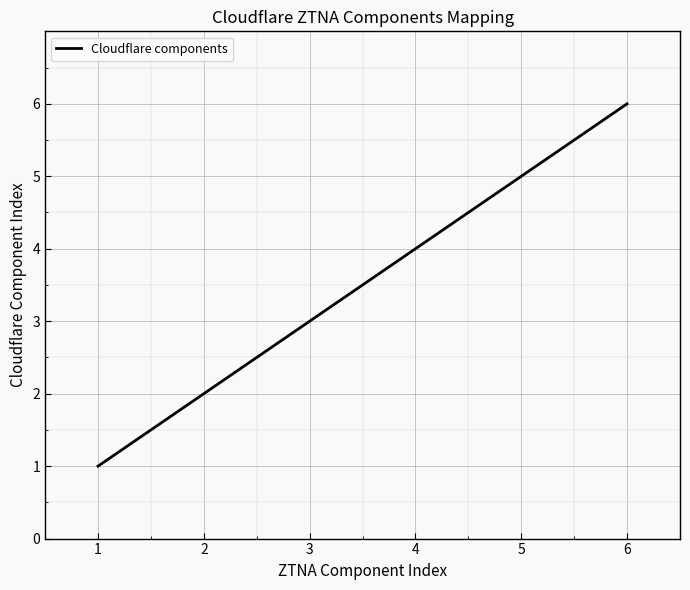

Which category has the lowest value across all series?

1